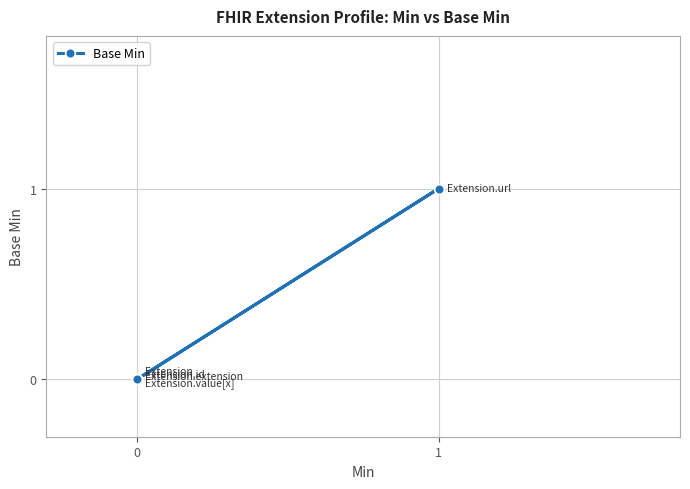

How many distinct data groups are displayed?

1